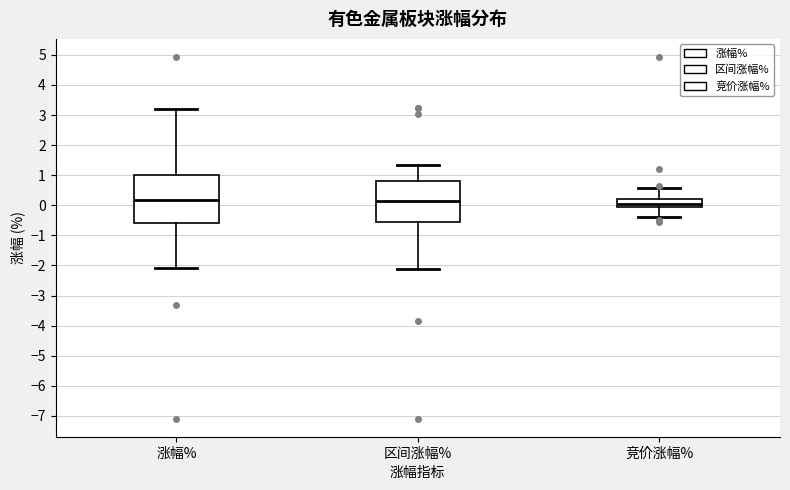

Reading left to right, transcribe this box plot: for each box, give where its median line is, the range the box spans, and where its two whiskers end, as read against the y-axis. The values are not printed on the chart, so give them approximately, as read against the axis.

涨幅%: median 0.2, box -0.6 to 1.0, whiskers -2.1 to 3.2
区间涨幅%: median 0.2, box -0.6 to 0.8, whiskers -2.1 to 1.3
竞价涨幅%: median 0.1, box -0.1 to 0.2, whiskers -0.4 to 0.6